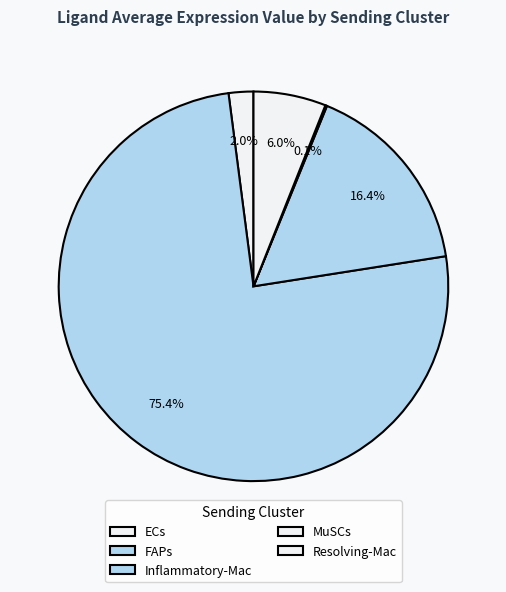

The Inflammatory-Mac slice represents 16% of the pie. True or false?

True